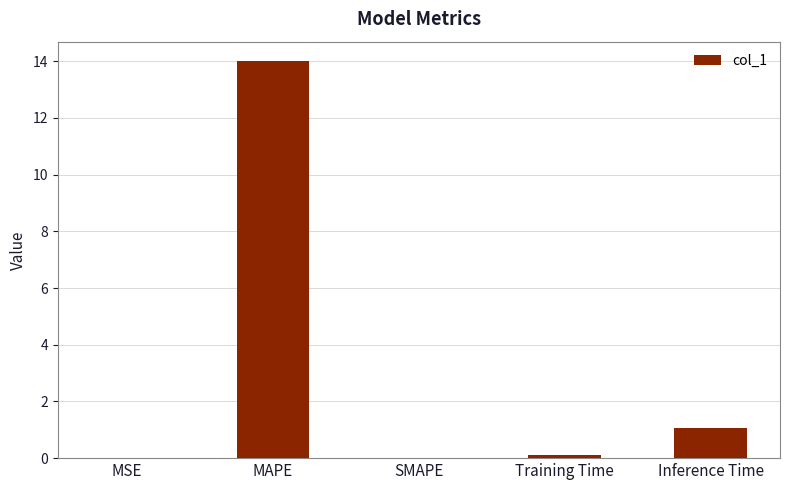

What is the change in value from SMAPE to Inference Time?

+1.1